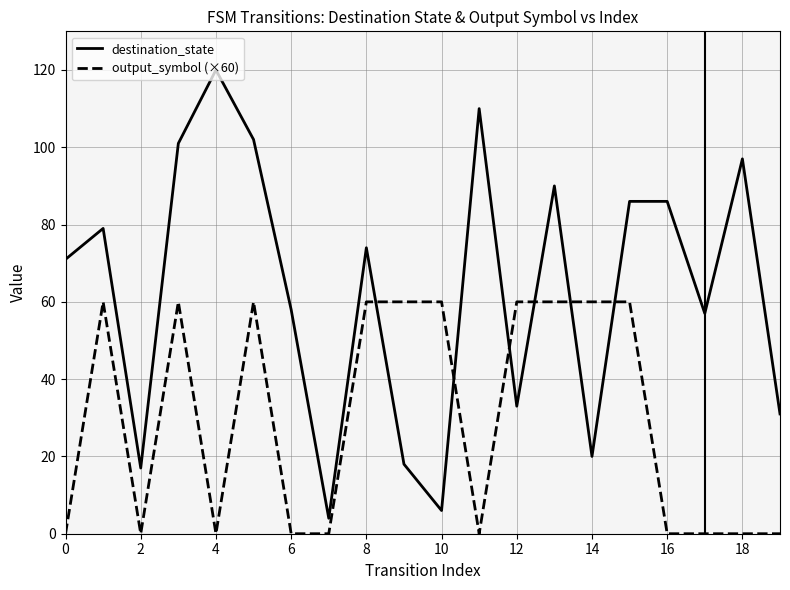

Rank the series by their average value, from lowest to highest.

output_symbol (×60), destination_state